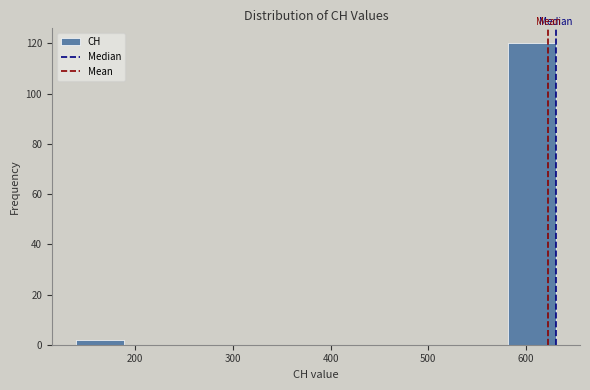

Reading left to right, list every bar in this chart as the range it spans on the x-axis followed by its height. Neither the bar edges nor the heights are printed on the chart, so give them approximately, as read against the axes.

140 to 190: 2
190 to 240: 0
240 to 290: 0
290 to 340: 0
340 to 390: 0
390 to 430: 0
430 to 480: 0
480 to 530: 0
530 to 580: 0
580 to 630: 120